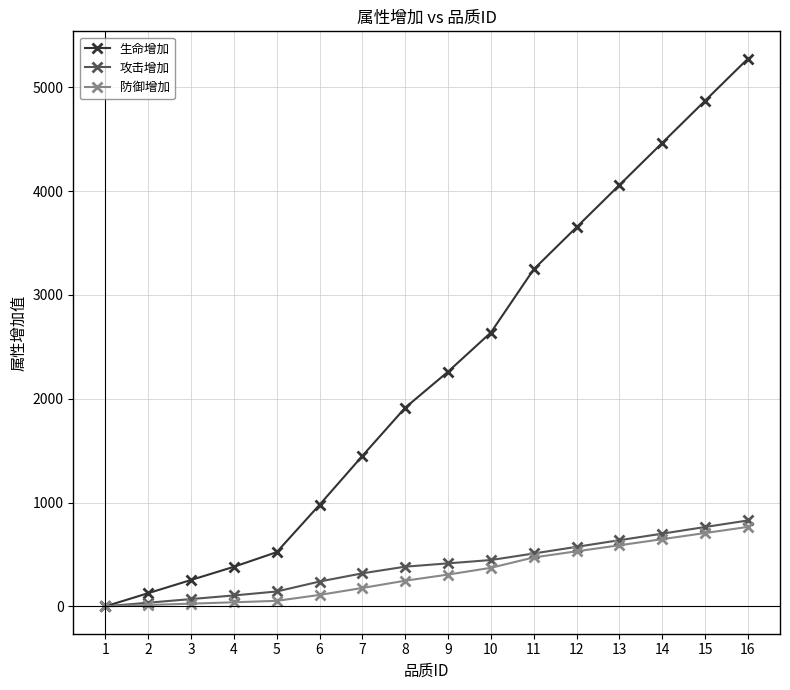

Count the number of categories in the chart.

16